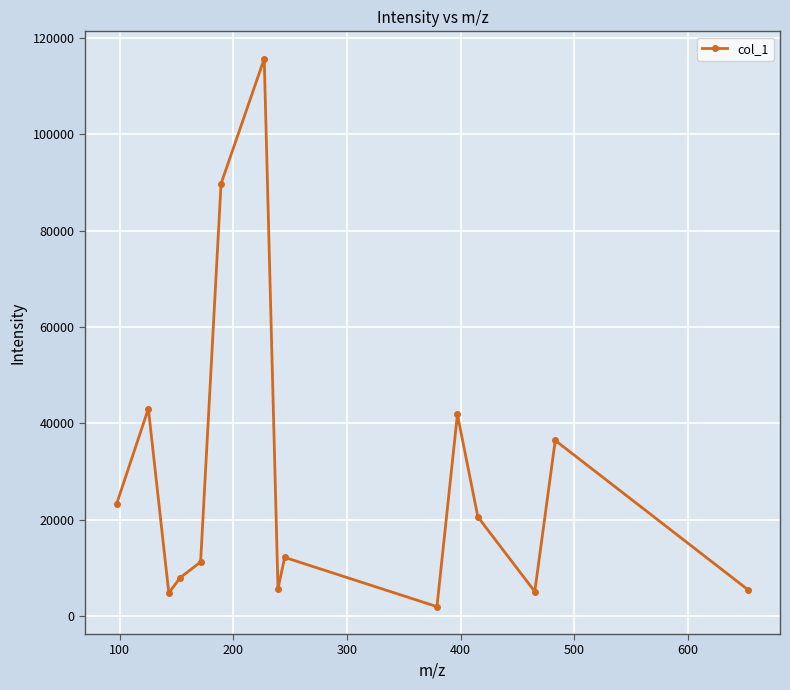

What is the sum of all values?

424907.1